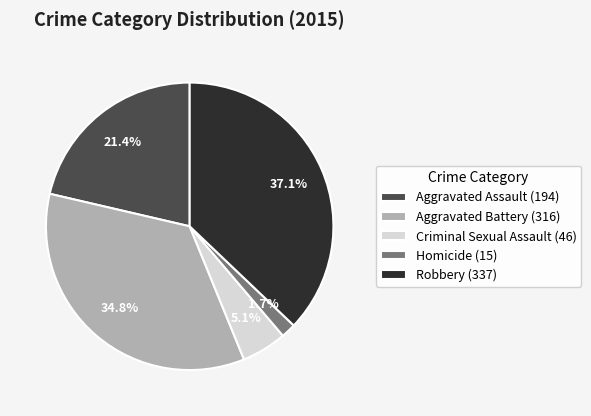

True or false: Aggravated Assault accounts for 21% of the total.

True